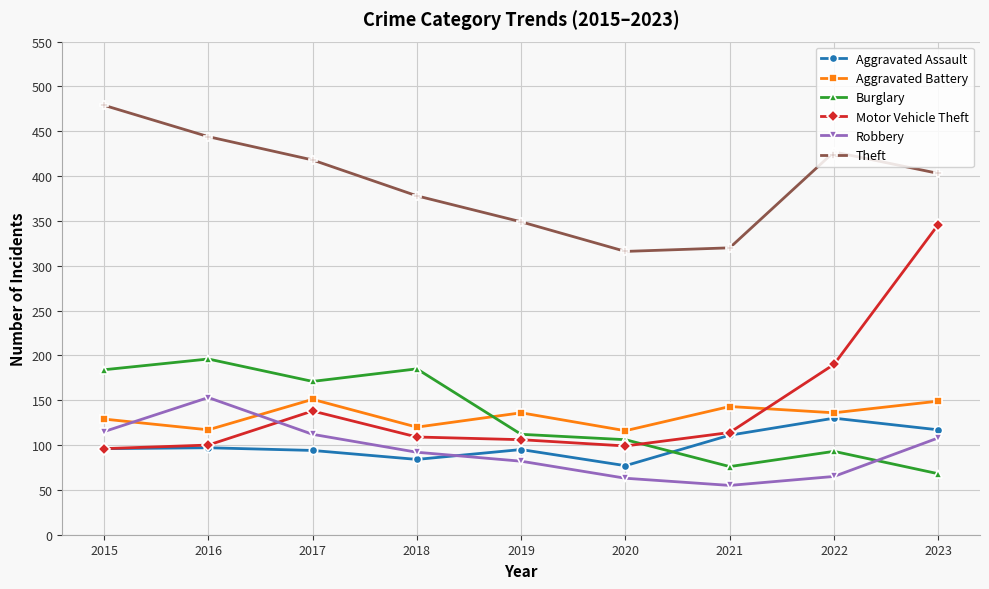

True or false: Aggravated Battery and Theft intersect in this chart.

False